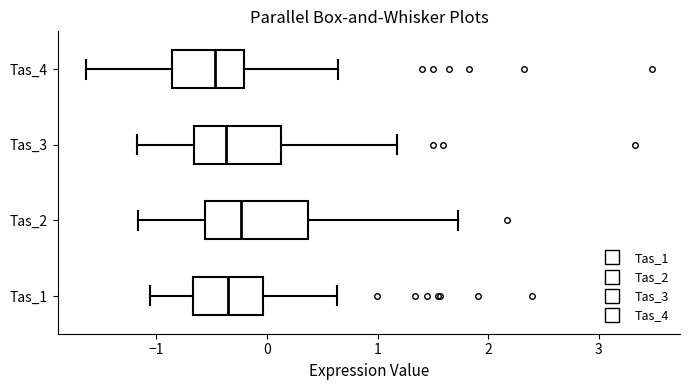

Which box's median line is the furthest to the right?

Tas_2